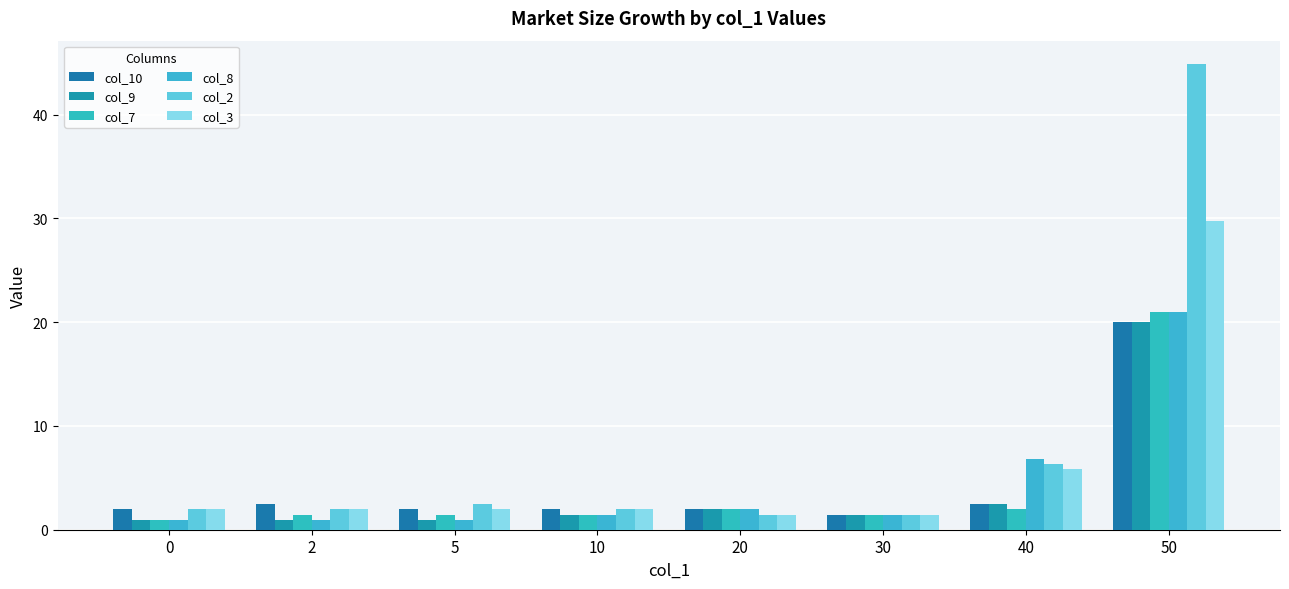

Reading left to right, extract all data points from this chart.

col_10: 0=2.0	2=2.4	5=2.0	10=2.0	20=2.0	30=1.5	40=2.4	50=20.0
col_9: 0=1.0	2=1.0	5=1.0	10=1.5	20=2.0	30=1.5	40=2.4	50=20.0
col_7: 0=1.0	2=1.5	5=1.5	10=1.5	20=2.0	30=1.5	40=2.0	50=21.0
col_8: 0=1.0	2=1.0	5=1.0	10=1.5	20=2.0	30=1.5	40=6.8	50=21.0
col_2: 0=2.0	2=2.0	5=2.4	10=2.0	20=1.5	30=1.5	40=6.3	50=44.9
col_3: 0=2.0	2=2.0	5=2.0	10=2.0	20=1.5	30=1.5	40=5.9	50=29.8